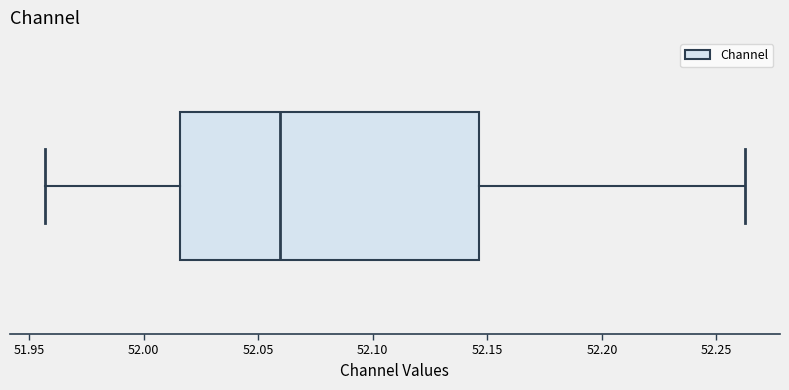

Where does the right whisker of the box end on the x-axis? The values are not printed on the chart, so give them approximately, as read against the axis.

52.260